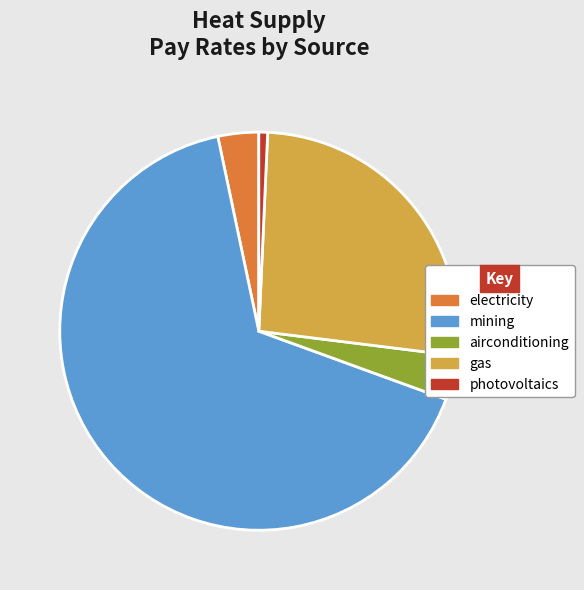

How many segments does this pie chart have?

5